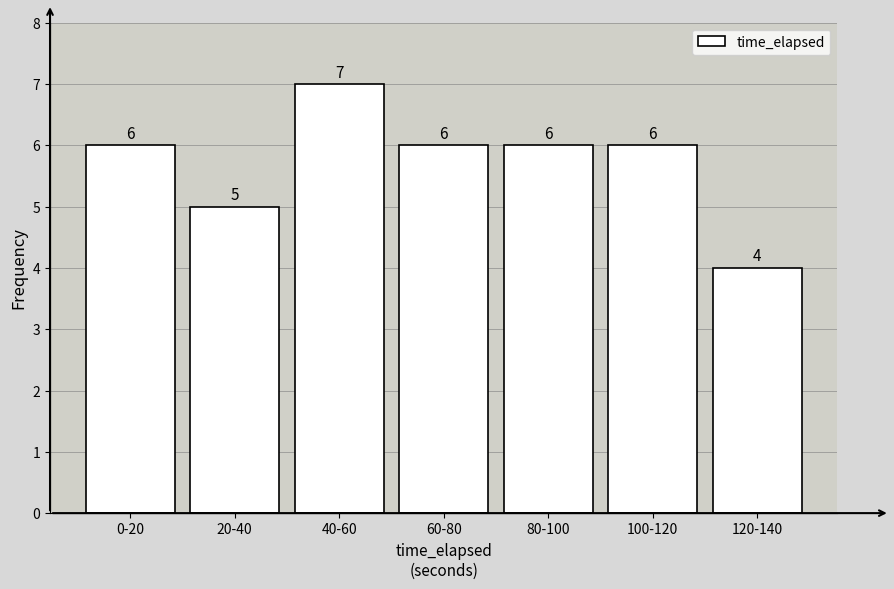

Reading right to left, extract all data points from this chart.

4	6	6	6	7	5	6